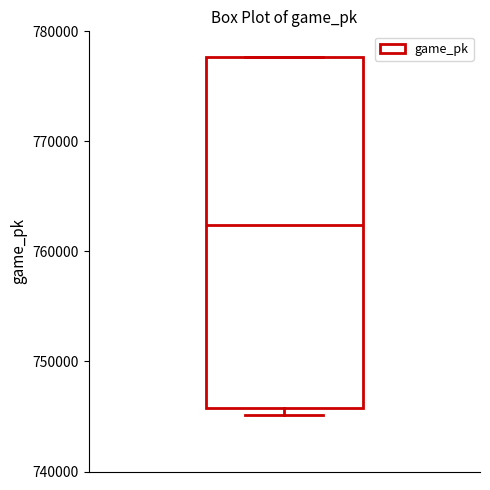

Read this box plot against the y-axis: the position of the median line, the range covered by the box, and the ends of both whiskers. The values are not printed on the chart, so give them approximately, as read against the axis.

median 762000, box 746000 to 778000, whiskers 745000 to 778000